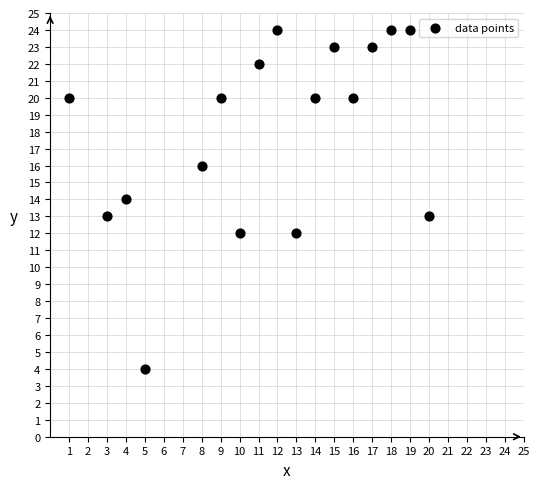

What is the range of X values (max minus min)?

19